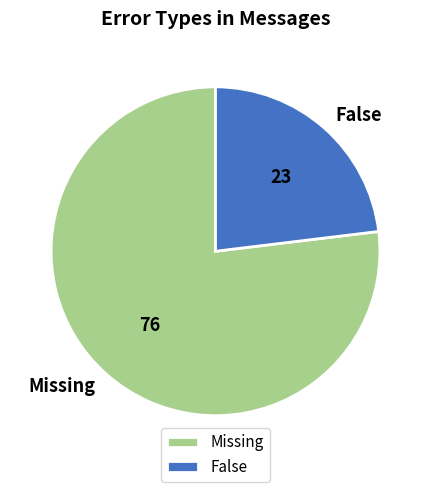

Count the number of slices in the pie.

2